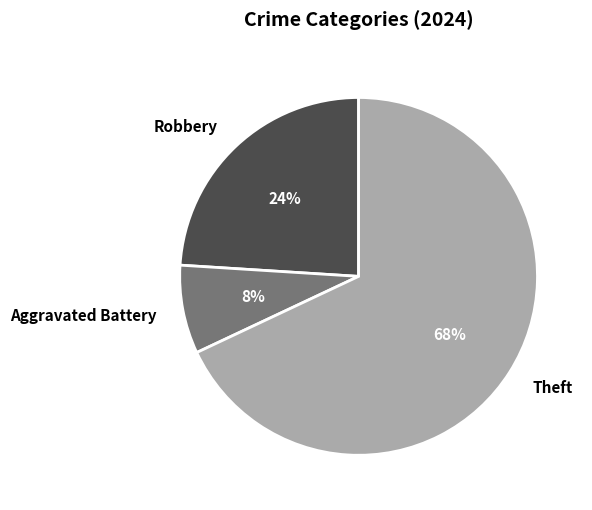

Between Aggravated Battery and Robbery, which is larger?

Robbery